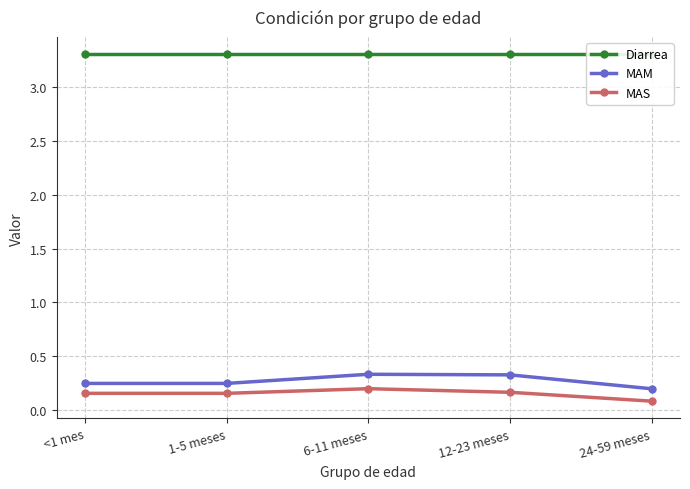

List the series in order of their peak value, highest first.

Diarrea, MAM, MAS